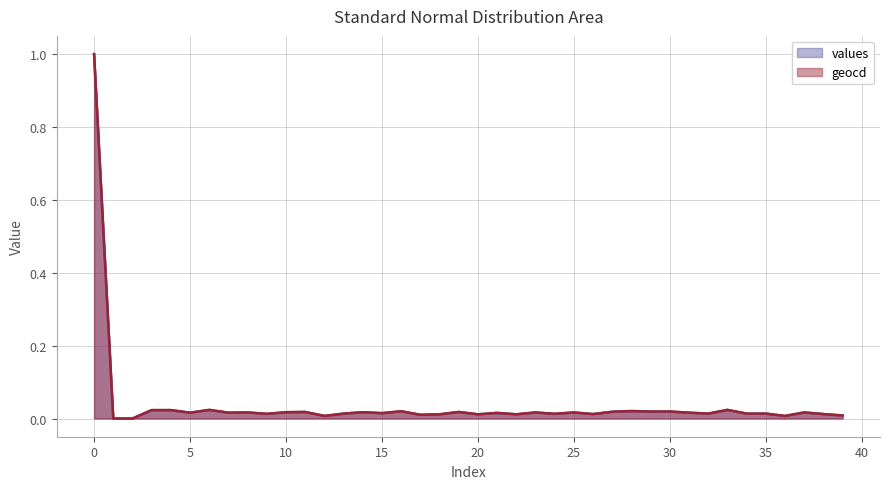

At how many categories does at least one series exceed 0?

38